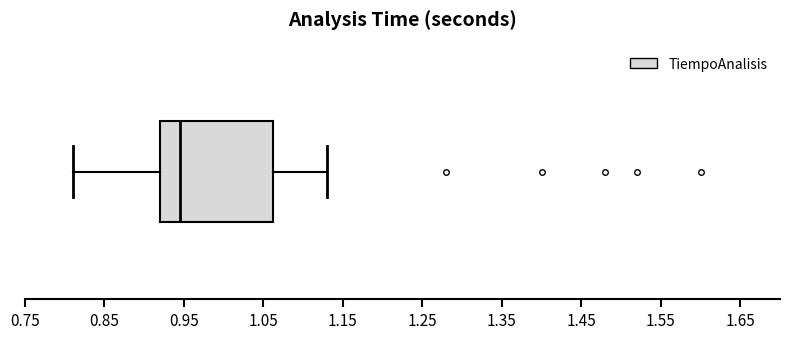

Transcribe this box plot: give where the median line is, the range the box spans, and where the two whiskers end, as read against the x-axis. The values are not printed on the chart, so give them approximately, as read against the axis.

median 0.95, box 0.92 to 1.06, whiskers 0.81 to 1.13